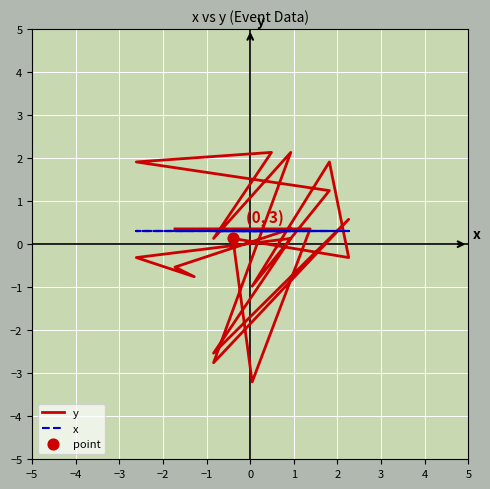

At how many categories does at least one series exceed 0?

20